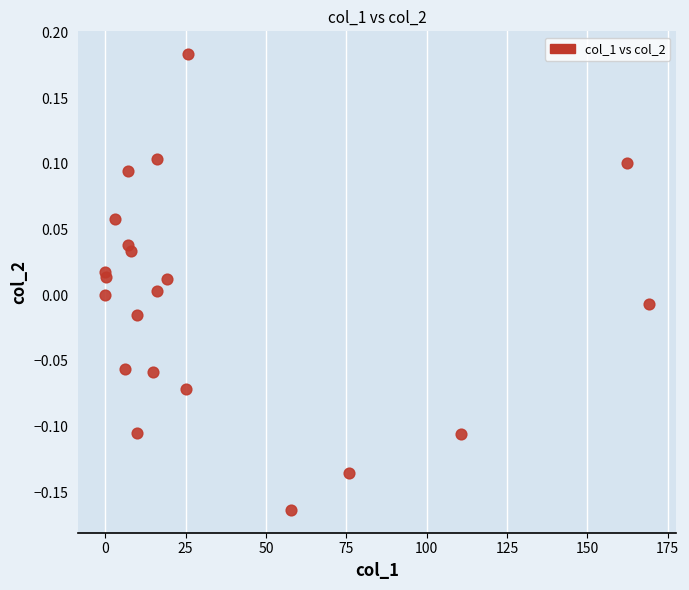

What is the range of Y values (max minus min)?

0.3